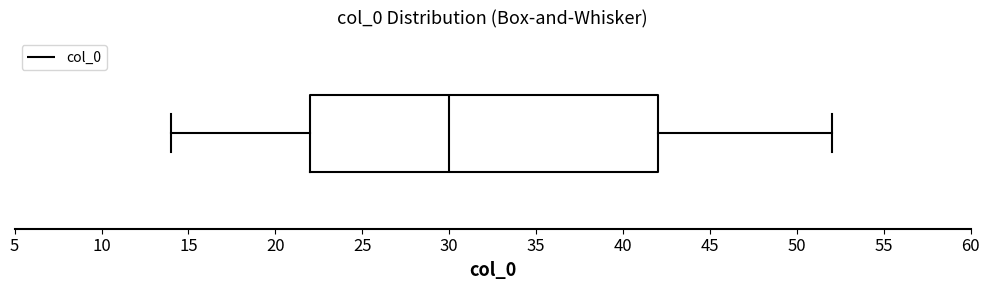

Transcribe this box plot: give where the median line is, the range the box spans, and where the two whiskers end, as read against the x-axis. The values are not printed on the chart, so give them approximately, as read against the axis.

median 30, box 22 to 42, whiskers 14 to 52